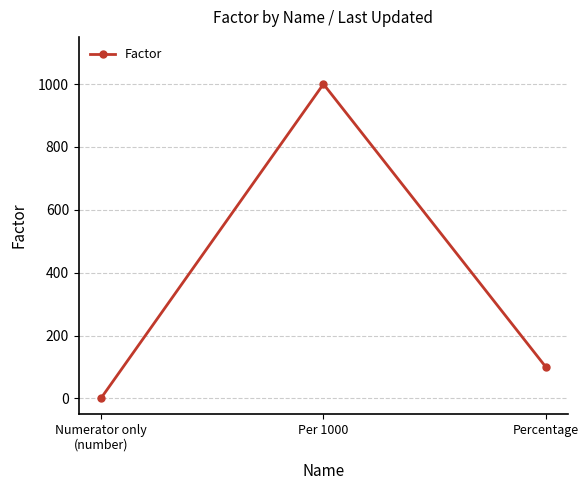

Is it true that the value at Numerator only
(number) is 1?

True